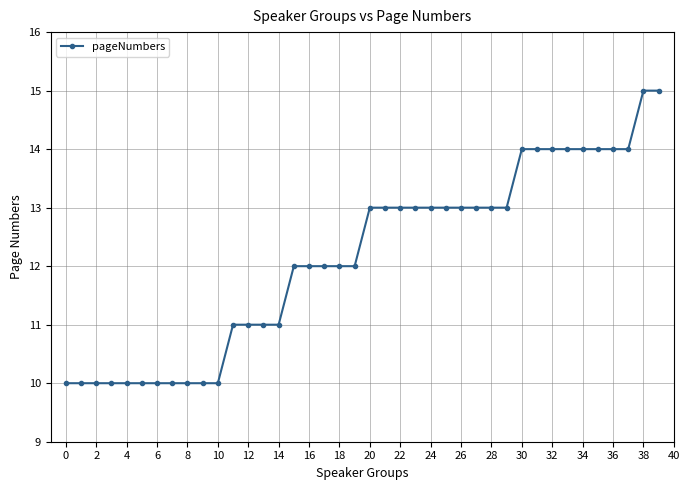

What is the smallest value displayed?

10